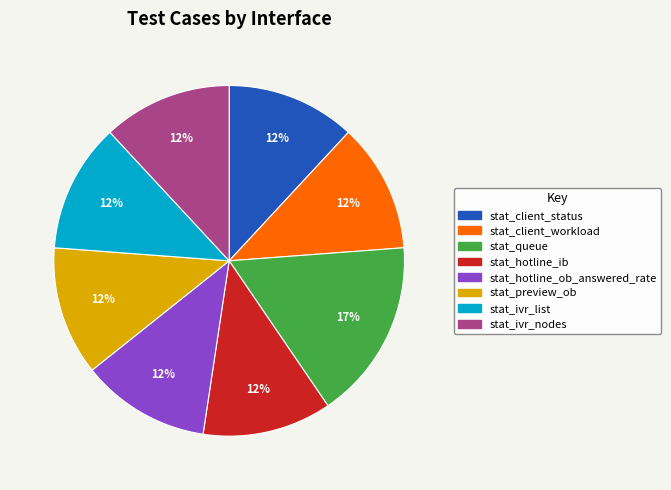

To the nearest percent, what percentage of the pie is stat_hotline_ob_answered_rate?

12%